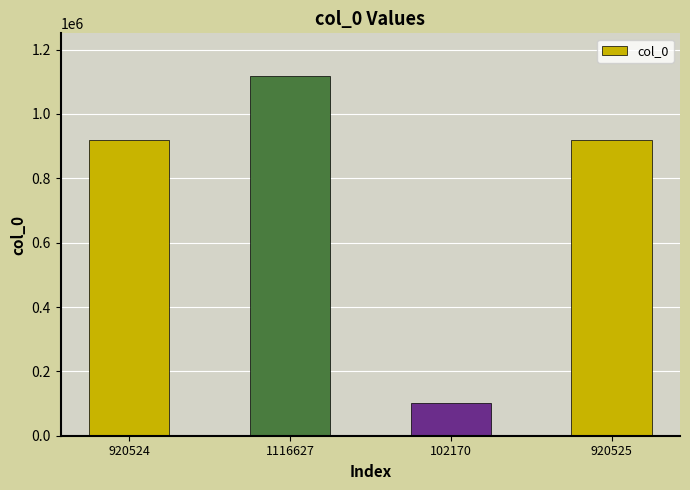

Which category has the highest value across all series?

1116627